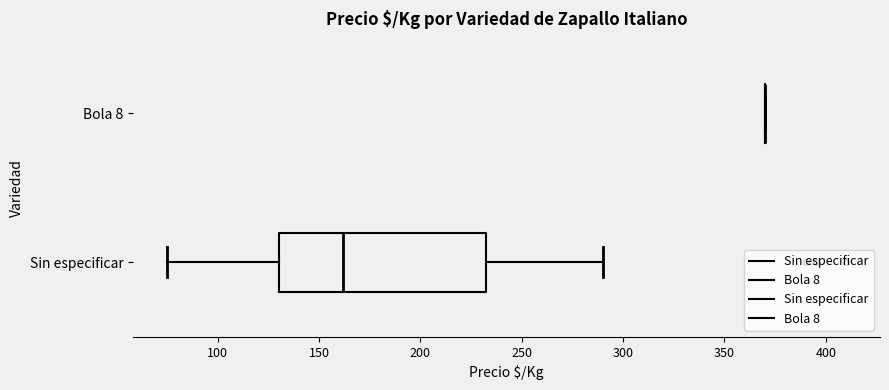

Reading bottom to top, read every box against the x-axis: the position of its median line, the range the box covers, and the ends of its whiskers. The values are not printed on the chart, so give them approximately, as read against the axis.

Sin especificar: median 160, box 130 to 235, whiskers 75 to 290
Bola 8: box collapsed to a line at 370, whiskers 370 to 370